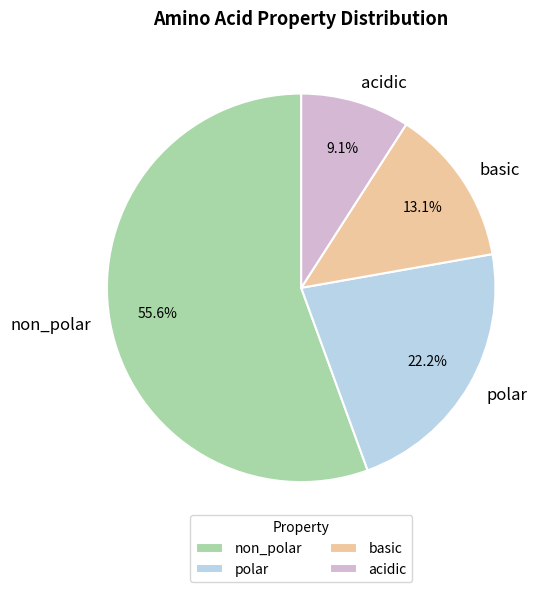

How many segments does this pie chart have?

4